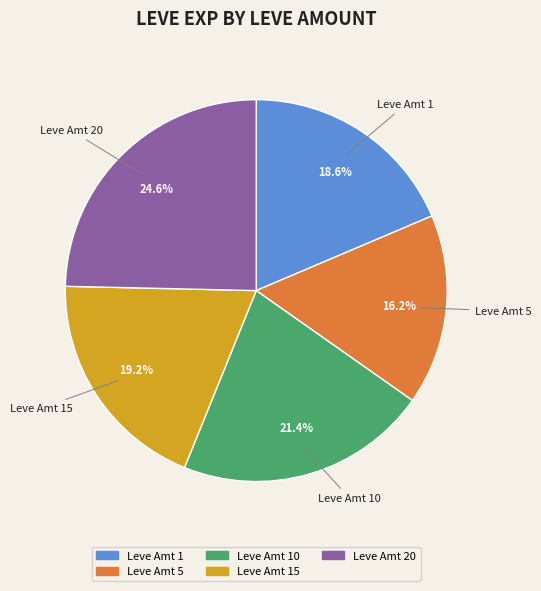

To the nearest percent, what is the difference between the largest and smallest slice percentages?

8%